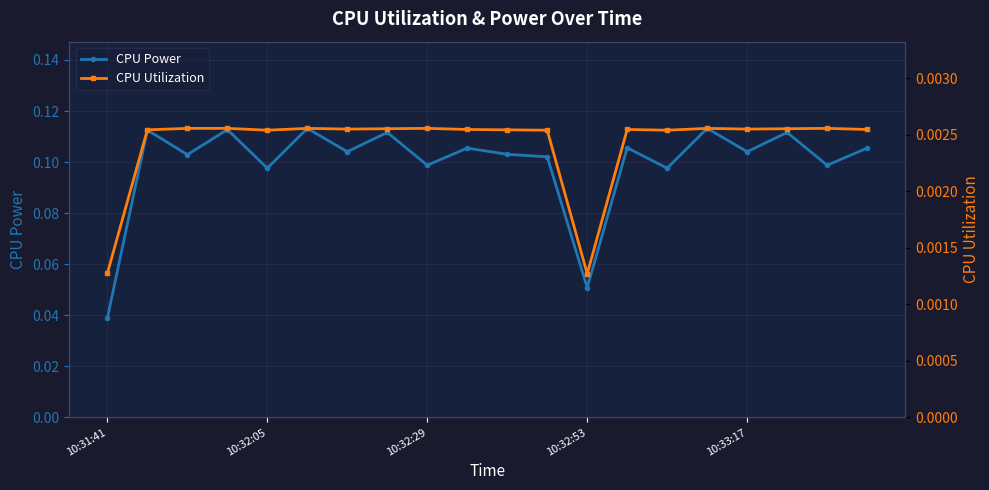

Reading left to right, transcribe all the data shown in this chart.

CPU Power: 0.0	0.1	0.1	0.1	0.1	0.1	0.1	0.1	0.1	0.1	0.1	0.1	0.1	0.1	0.1	0.1	0.1	0.1	0.1	0.1
CPU Utilization: 0.0	0.0	0.0	0.0	0.0	0.0	0.0	0.0	0.0	0.0	0.0	0.0	0.0	0.0	0.0	0.0	0.0	0.0	0.0	0.0